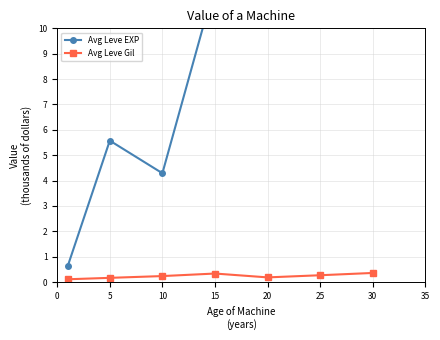

Is it true that Avg Leve Gil equals 0.3 at 15?

True